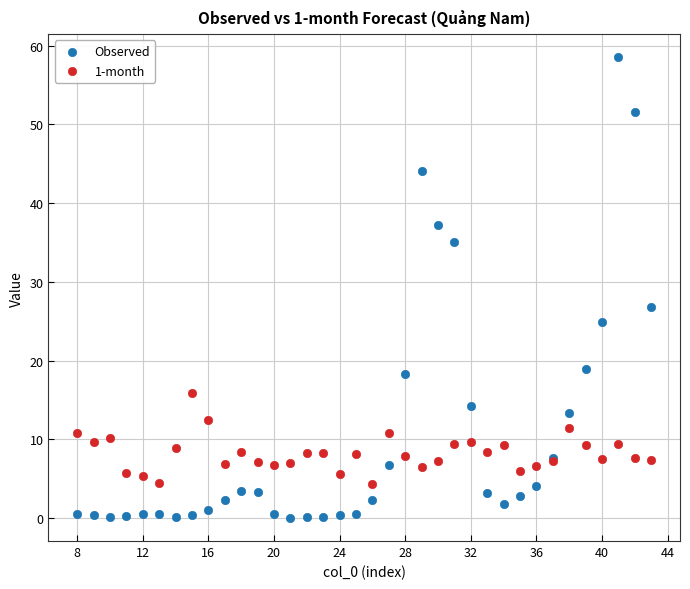

Which series reaches the maximum Y coordinate?

Observed